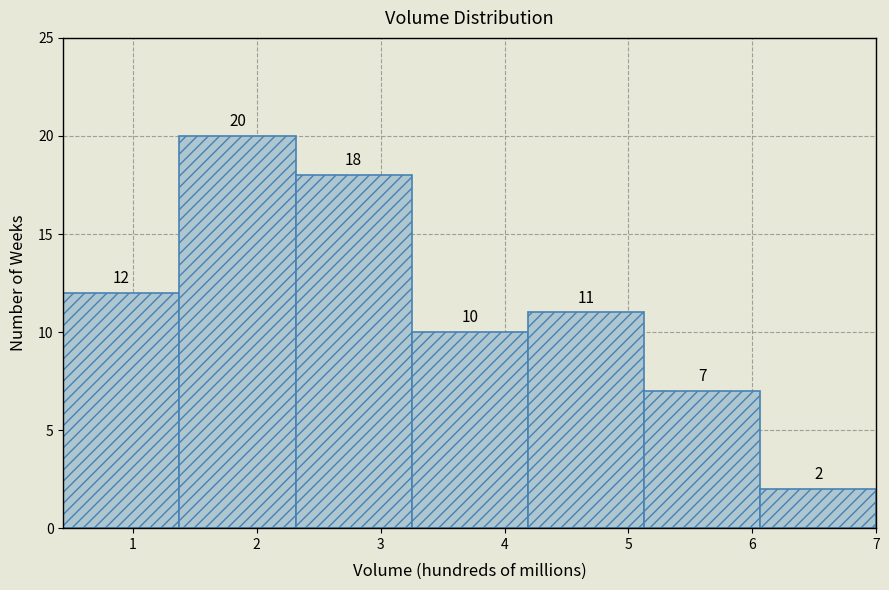

Reading left to right, transcribe this chart: for each bar, give the range it covers on the x-axis and its height. The bar edges are not printed on the chart, so give them approximately, as read against the axis.

0.4 to 1.4: 12
1.4 to 2.3: 20
2.3 to 3.3: 18
3.3 to 4.2: 10
4.2 to 5.1: 11
5.1 to 6.1: 7
6.1 to 7.0: 2